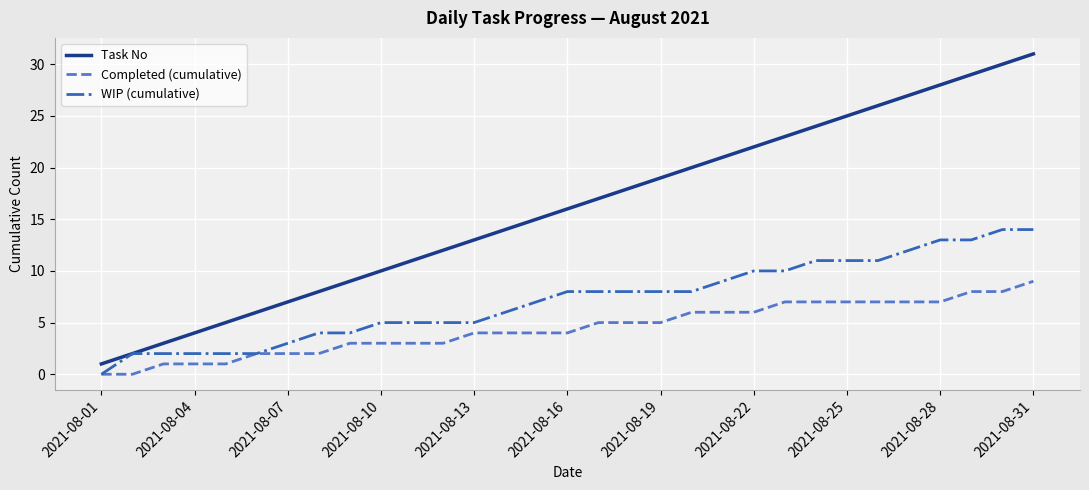

Is this an area chart (filled region under the line)?

No